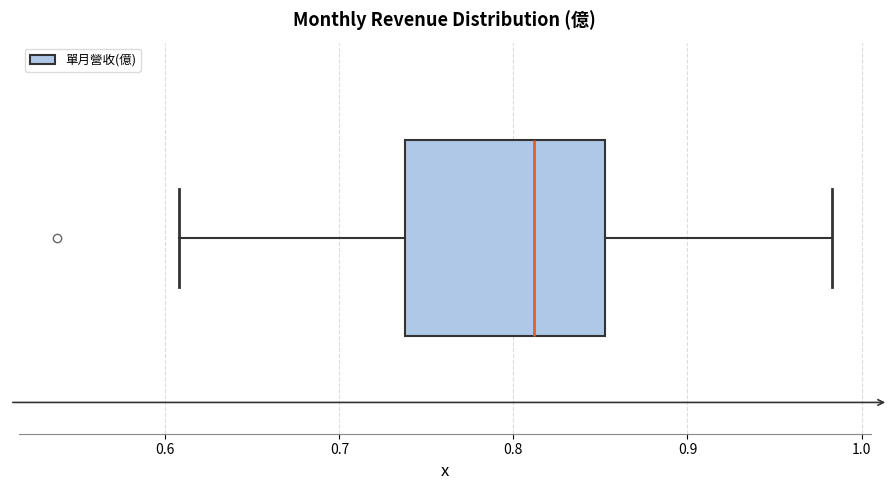

Transcribe this box plot: give where the median line is, the range the box spans, and where the two whiskers end, as read against the x-axis. The values are not printed on the chart, so give them approximately, as read against the axis.

median 0.81, box 0.74 to 0.85, whiskers 0.61 to 0.98